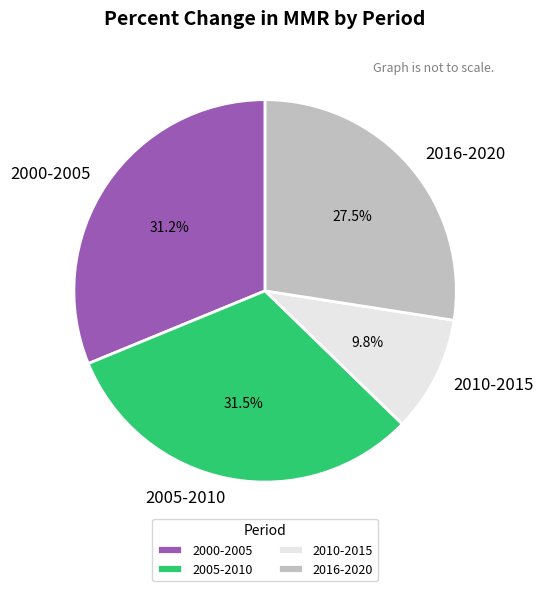

Approximately how many times larger is the value at 2016-2020 compared to 2010-2015?

2.8